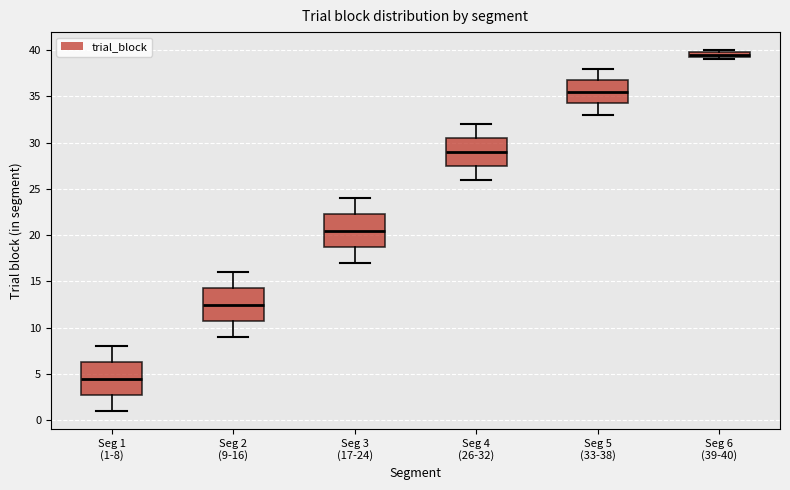

Where is the upper edge of the box for Seg 6 (39-40) on the y-axis? The values are not printed on the chart, so give them approximately, as read against the axis.

40.0